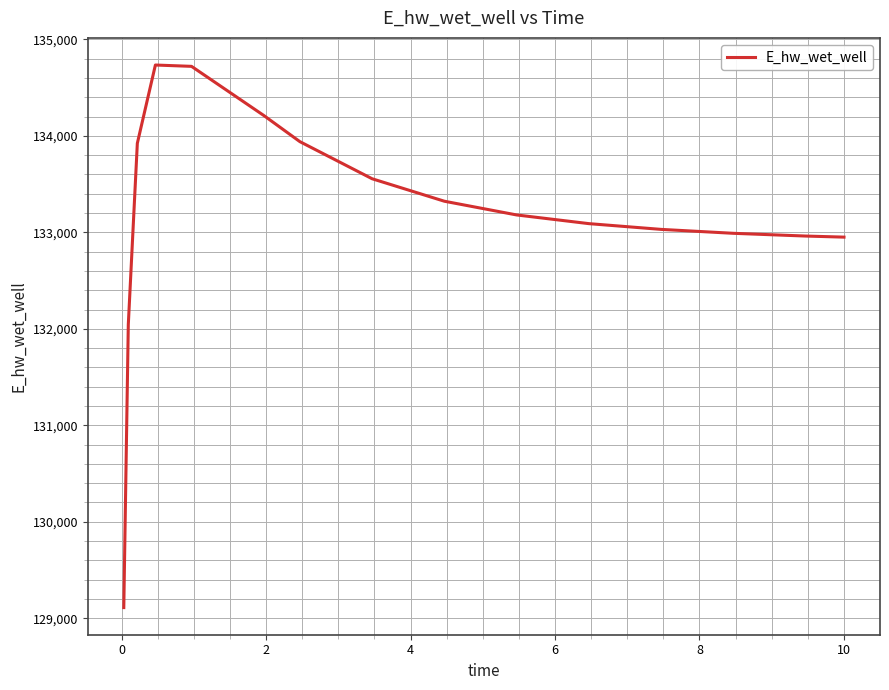

What is the maximum value shown in the chart?

134734.8